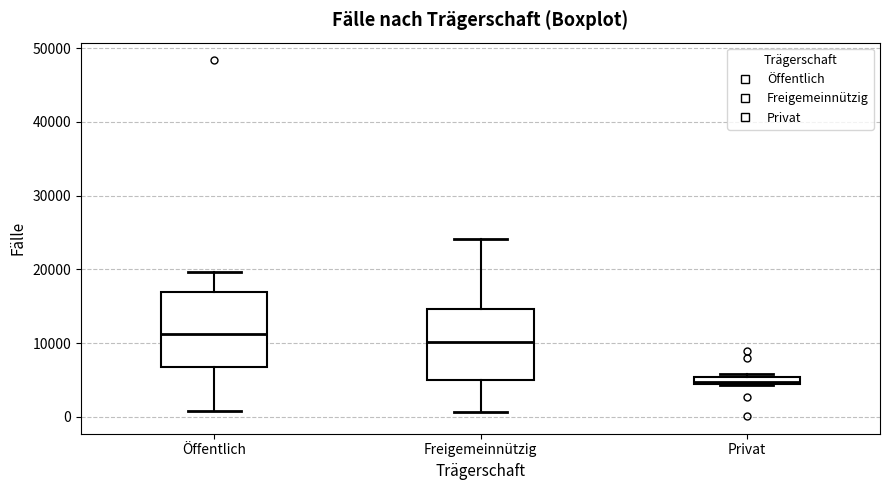

Where is the upper edge of the box for Privat on the y-axis? The values are not printed on the chart, so give them approximately, as read against the axis.

5000